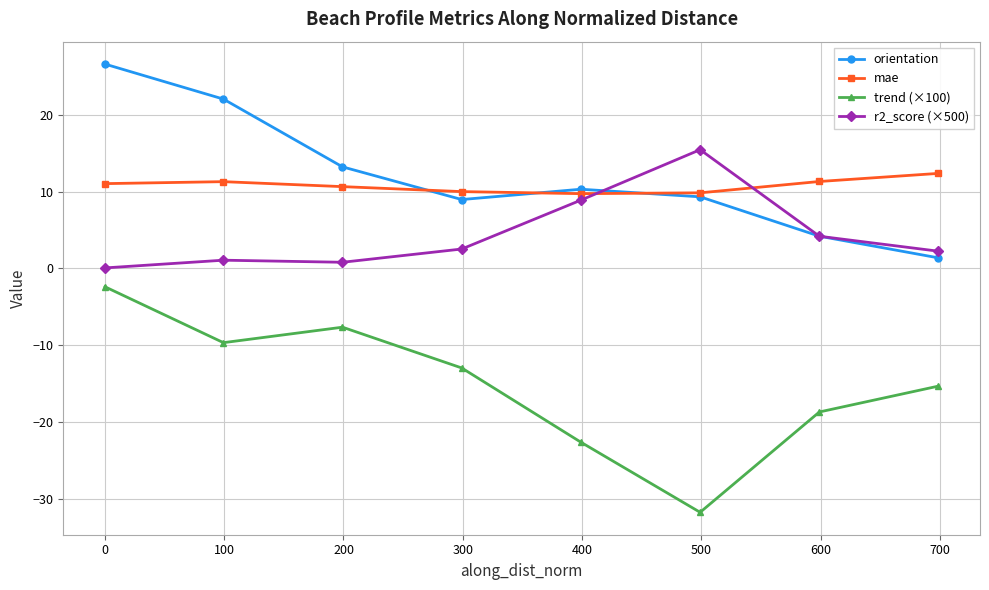

What is the difference between the maximum and second lowest values in the trend (×100) series?

20.2